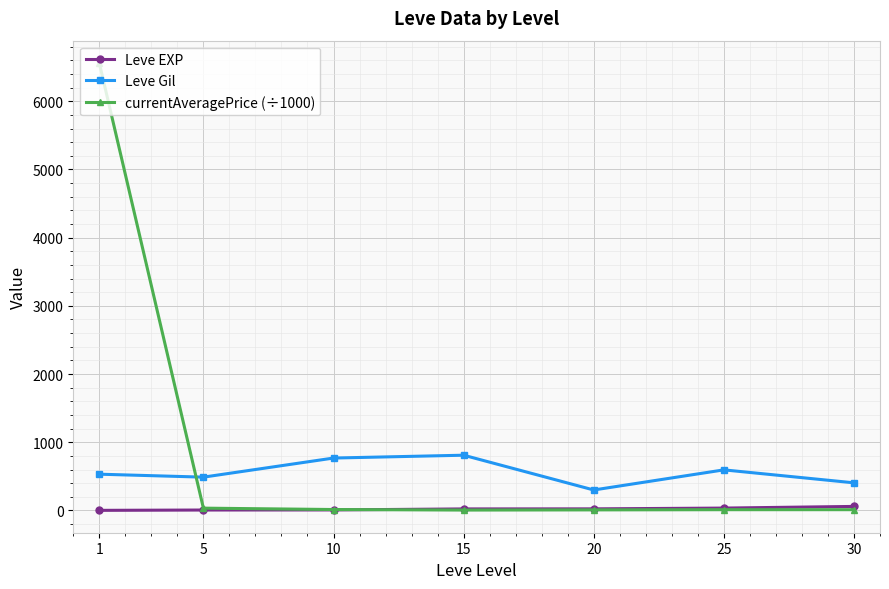

Read the currentAveragePrice (÷1000) value at 10.

13.5